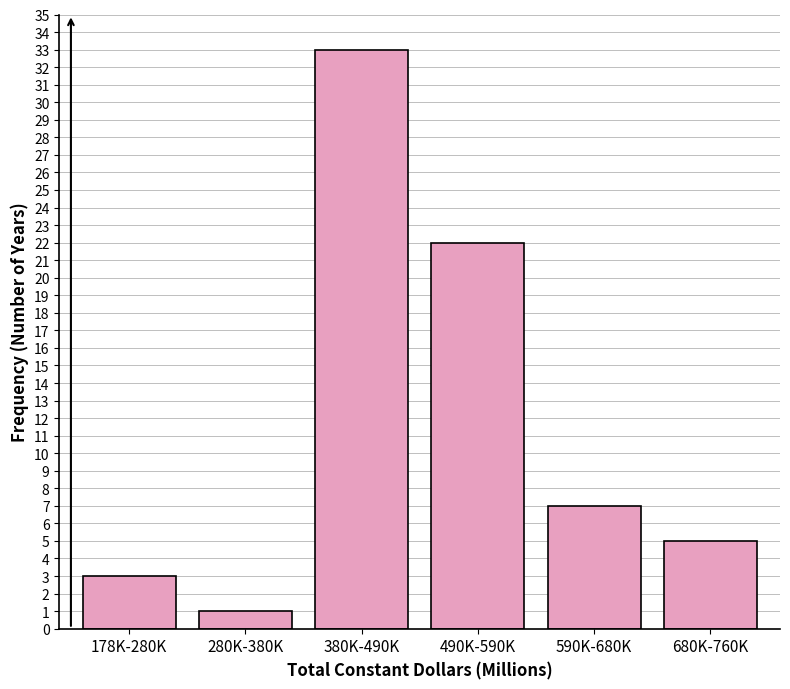

Reading right to left, transcribe all the data shown in this chart.

5	7	22	33	1	3